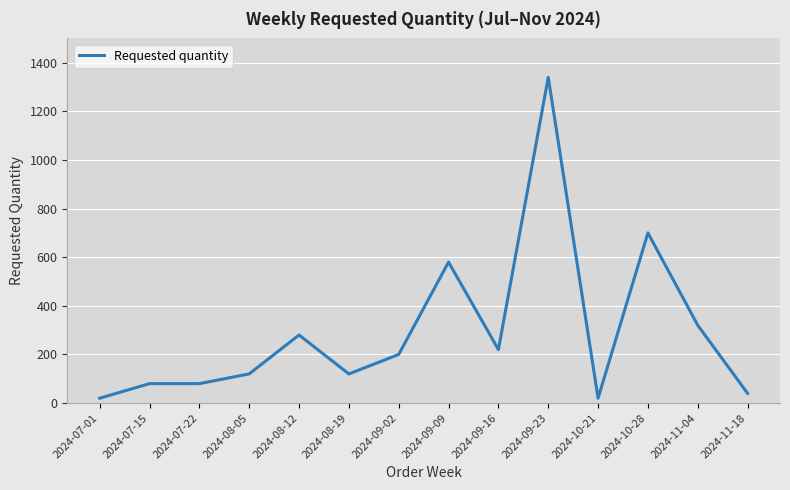

What is the ratio of the value at 2024-09-02 to the value at 2024-08-19?

1.7